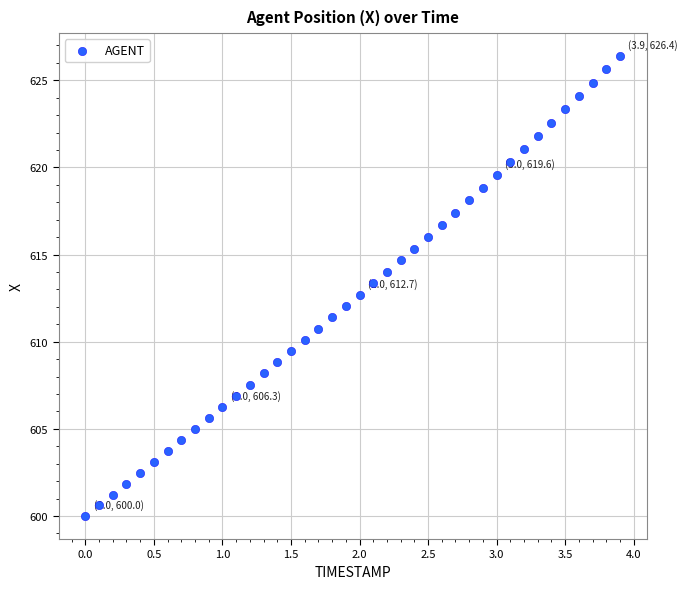

What is the range of X values (max minus min)?

3.9